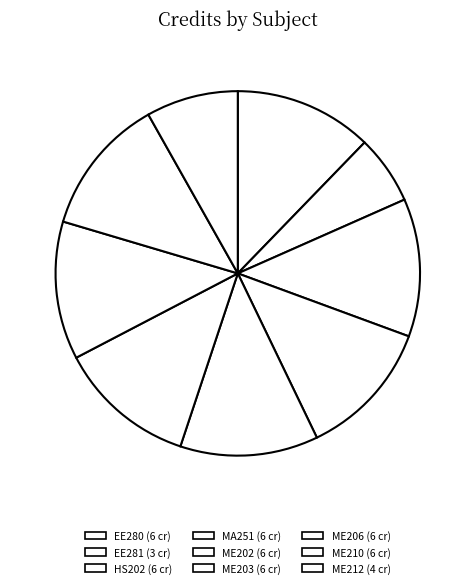

To the nearest percent, what percentage of the pie is ME206?

12%